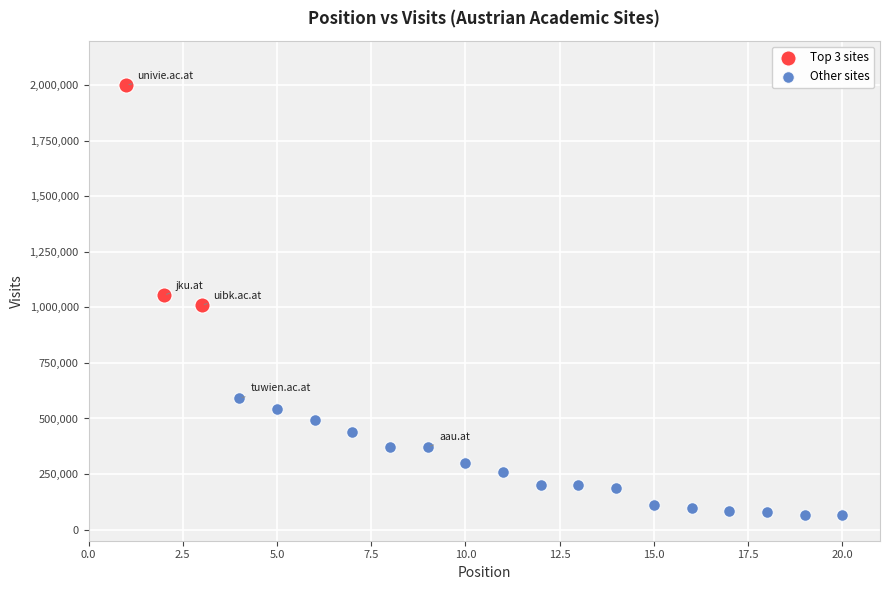

Which series contains the highest Y value?

Top 3 sites